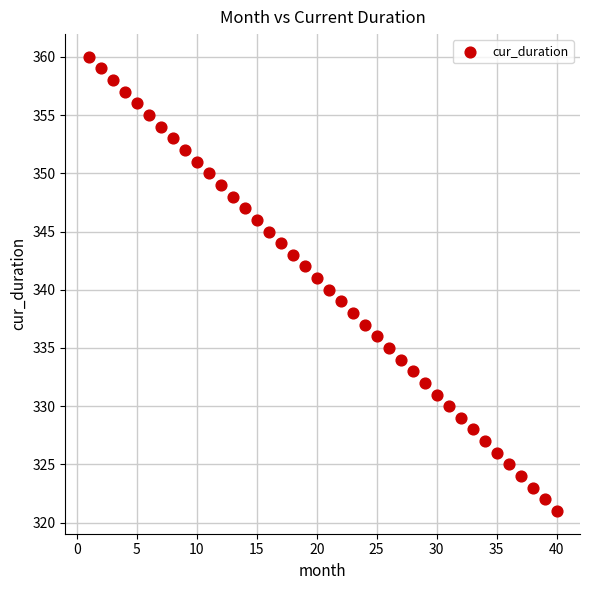

What is the range of X values (max minus min)?

39